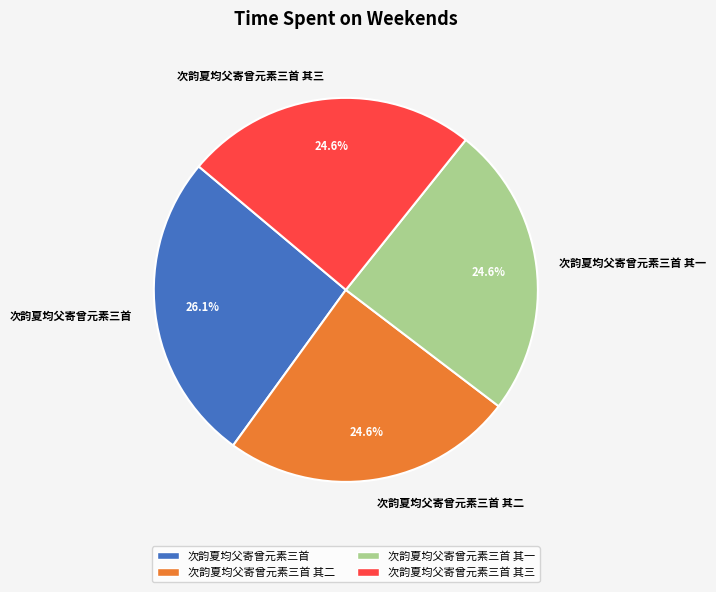

What percentage is the 次韵夏均父寄曾元素三首 其二 slice, to the nearest percent?

25%